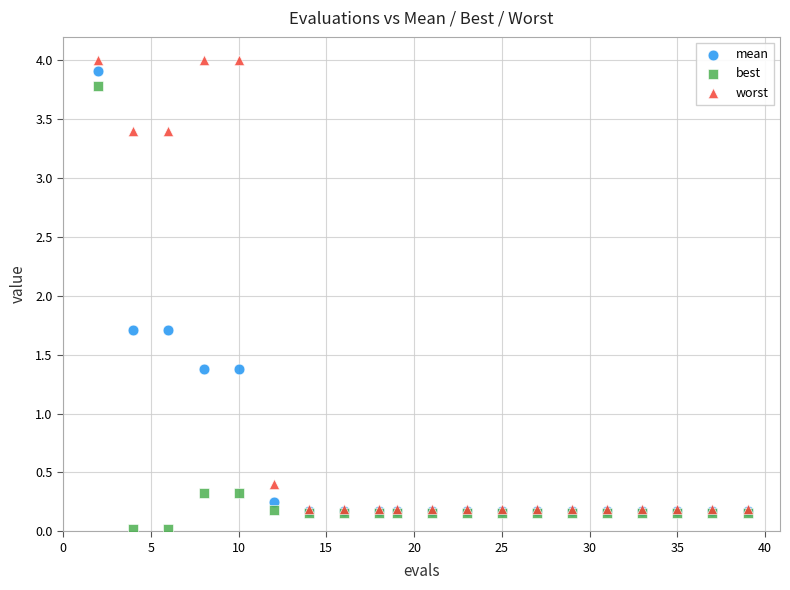

What are all the series names shown in the legend?

mean, best, worst